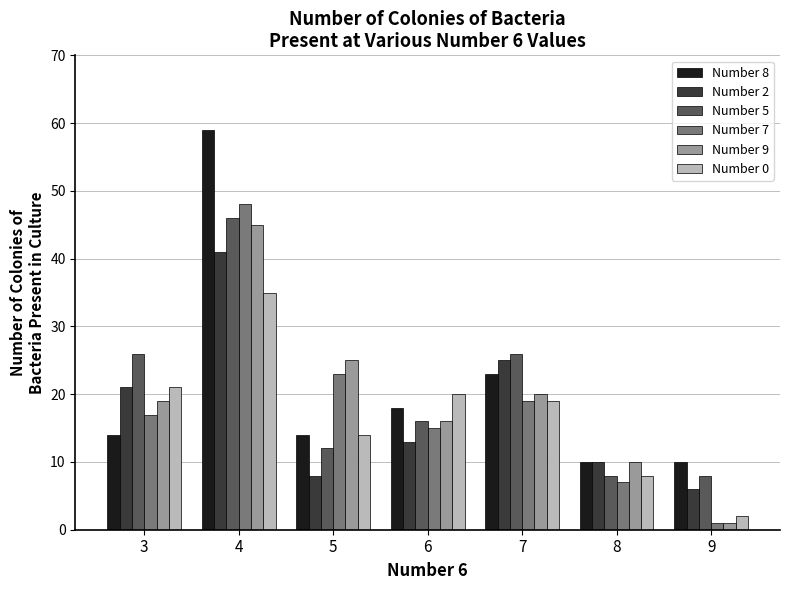

What value does the Number 9 series have at 7?

20